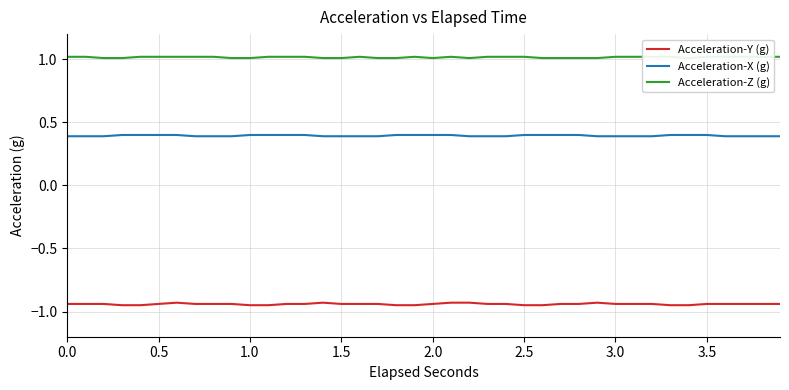

True or false: Acceleration-Y (g) and Acceleration-X (g) cross at least once.

False